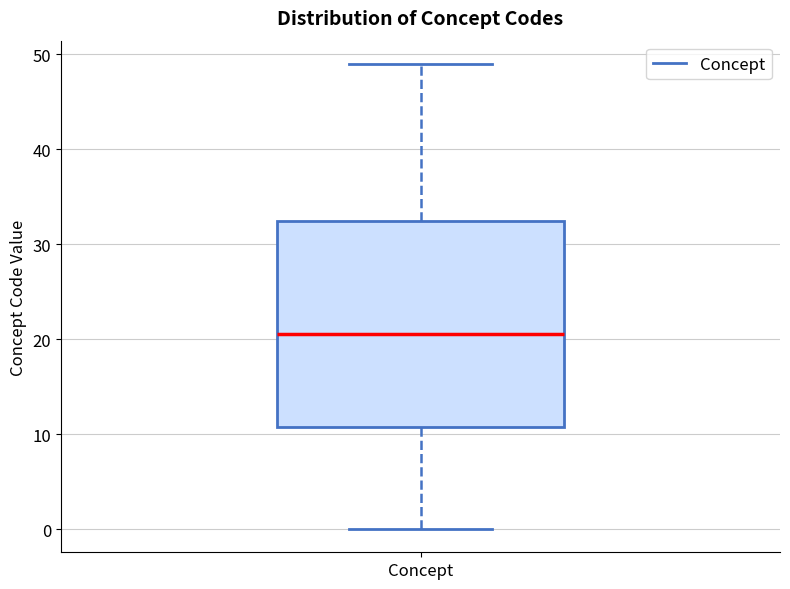

Where does the lower whisker of the box for Concept end on the y-axis? The values are not printed on the chart, so give them approximately, as read against the axis.

0